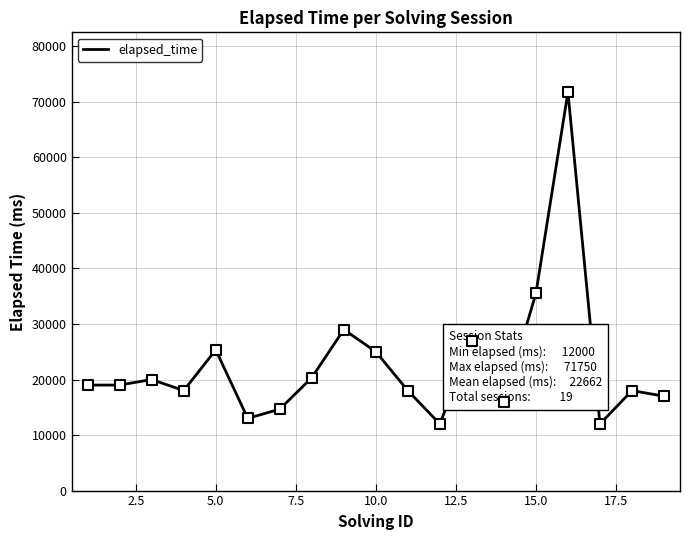

What is the minimum value shown in the chart?

12000